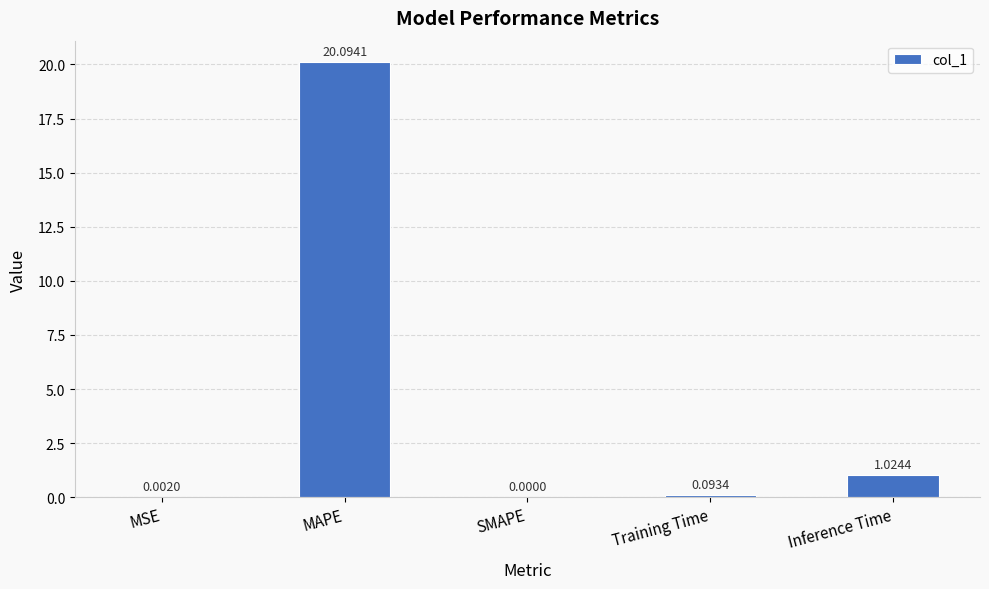

Where is the data nearest to the value 10?

Inference Time